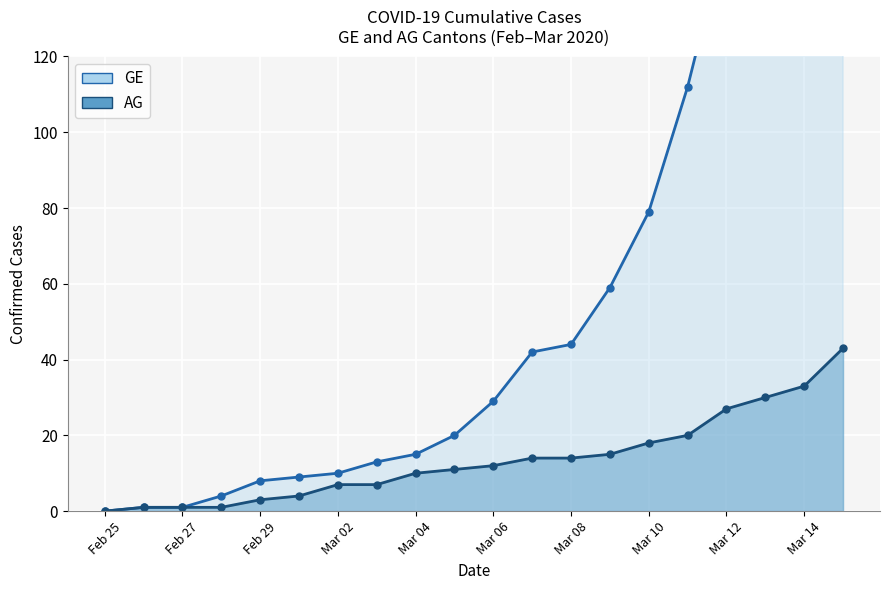

How many values in the AG series are below 12?

10